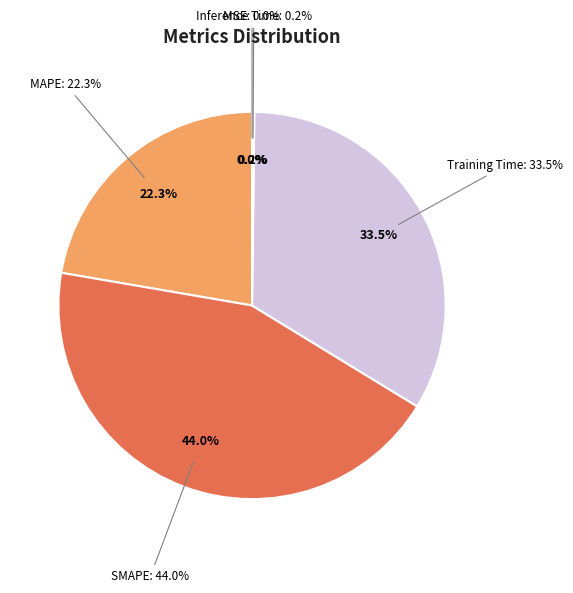

To the nearest percent, what is the difference between the SMAPE and MAPE slice percentages?

22%